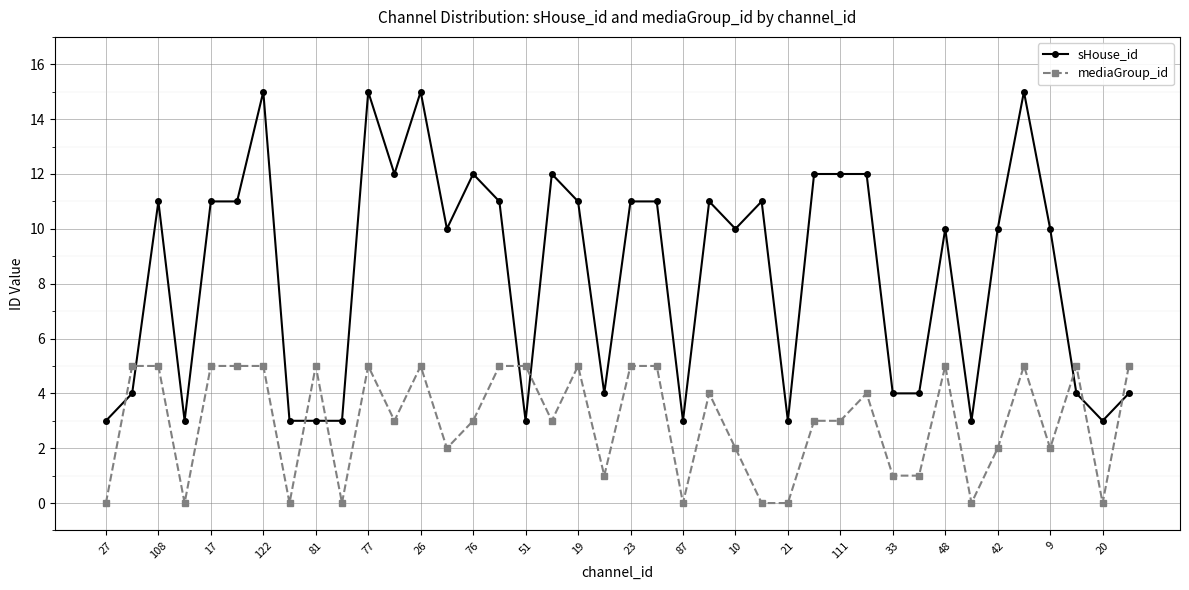

What are all the series names shown in the legend?

sHouse_id, mediaGroup_id